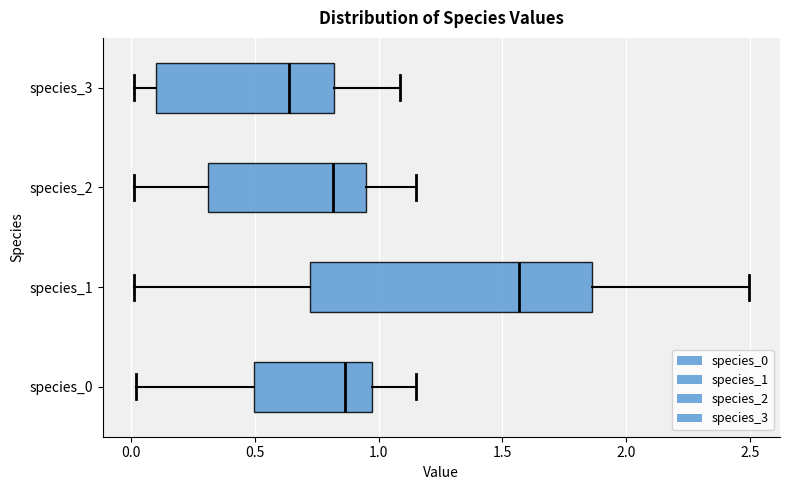

Reading bottom to top, transcribe this box plot: for each box, give where its median line is, the range the box spans, and where its two whiskers end, as read against the x-axis. The values are not printed on the chart, so give them approximately, as read against the axis.

species_0: median 0.85, box 0.50 to 0.95, whiskers 0.00 to 1.15
species_1: median 1.55, box 0.70 to 1.85, whiskers 0.00 to 2.50
species_2: median 0.80, box 0.30 to 0.95, whiskers 0.00 to 1.15
species_3: median 0.65, box 0.10 to 0.80, whiskers 0.00 to 1.10